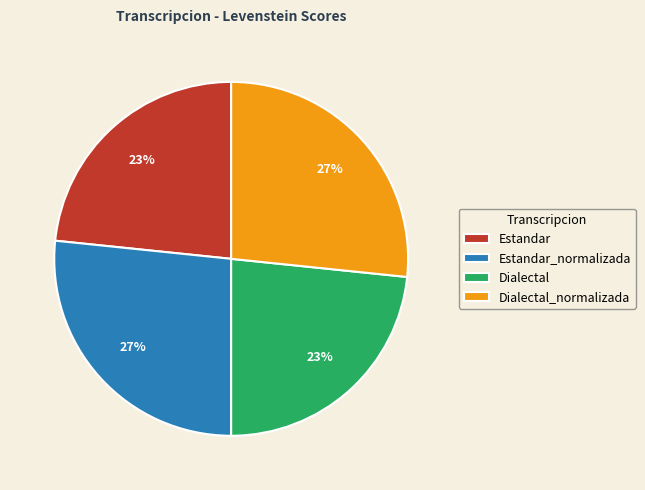

To the nearest percent, what is the combined percentage of Estandar and Estandar_normalizada?

50%